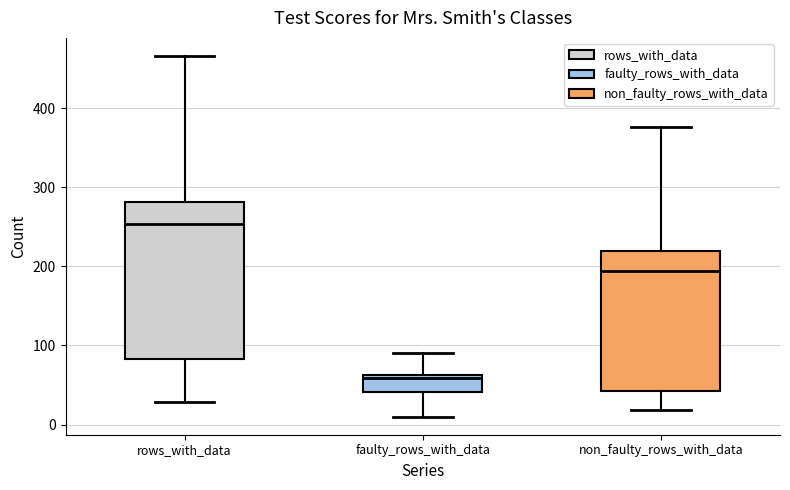

Which box has the highest median line?

rows_with_data